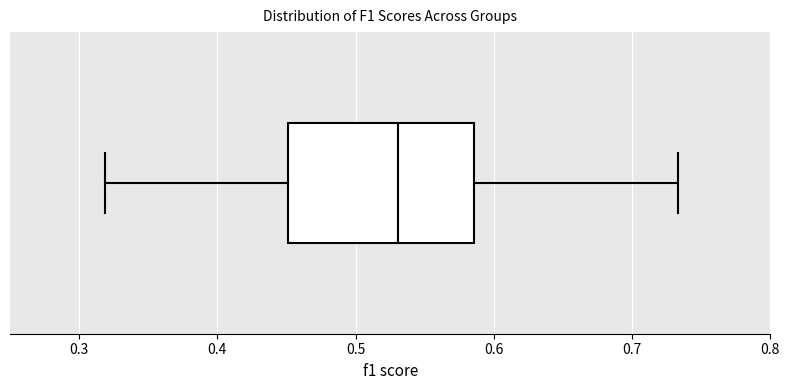

Read this box plot against the x-axis: the position of the median line, the range covered by the box, and the ends of both whiskers. The values are not printed on the chart, so give them approximately, as read against the axis.

median 0.53, box 0.45 to 0.59, whiskers 0.32 to 0.73